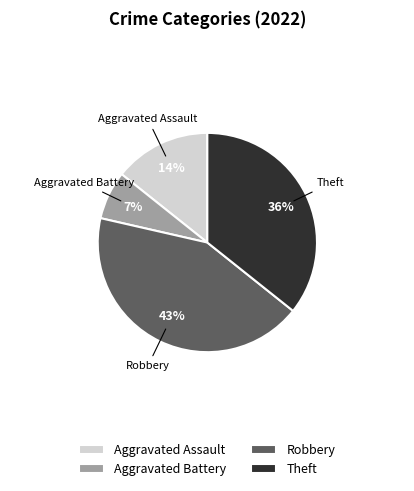

To the nearest percent, what portion does Aggravated Battery represent?

7%